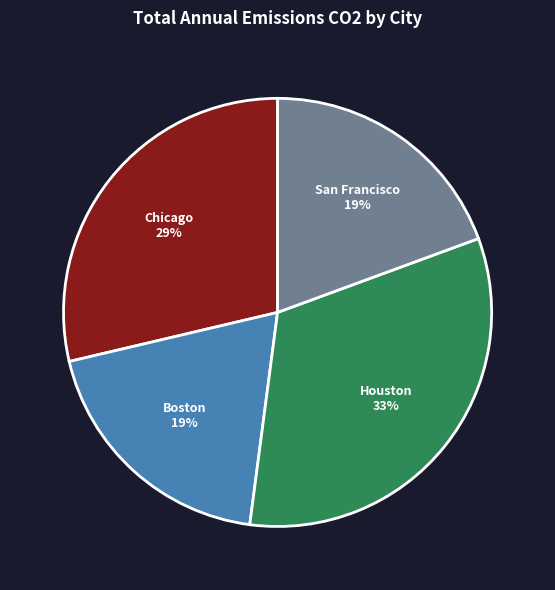

Is it true that San Francisco is 19% of the pie?

True